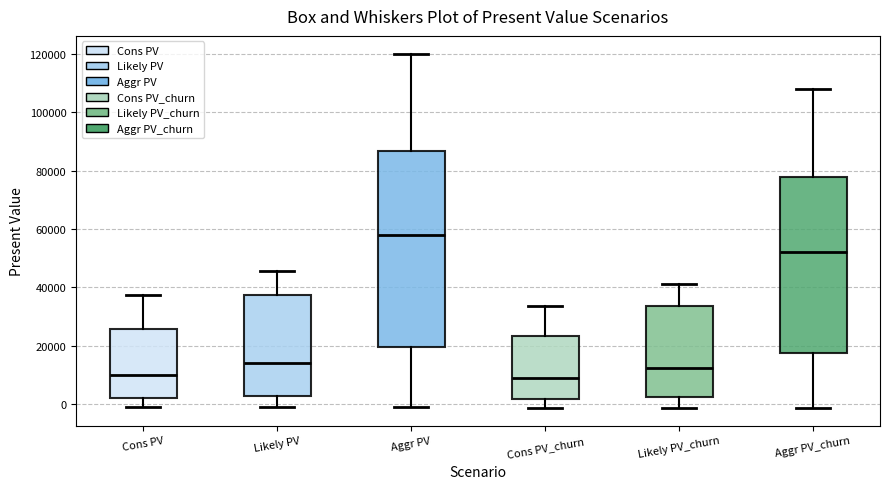

Reading left to right, read every box against the y-axis: the position of its median line, the range the box covers, and the ends of its whiskers. The values are not printed on the chart, so give them approximately, as read against the axis.

Cons PV: median 10000, box 2000 to 26000, whiskers -2000 to 38000
Likely PV: median 14000, box 2000 to 38000, whiskers -2000 to 46000
Aggr PV: median 58000, box 20000 to 86000, whiskers -2000 to 120000
Cons PV_churn: median 8000, box 2000 to 24000, whiskers -2000 to 34000
Likely PV_churn: median 12000, box 2000 to 34000, whiskers -2000 to 42000
Aggr PV_churn: median 52000, box 18000 to 78000, whiskers -2000 to 108000